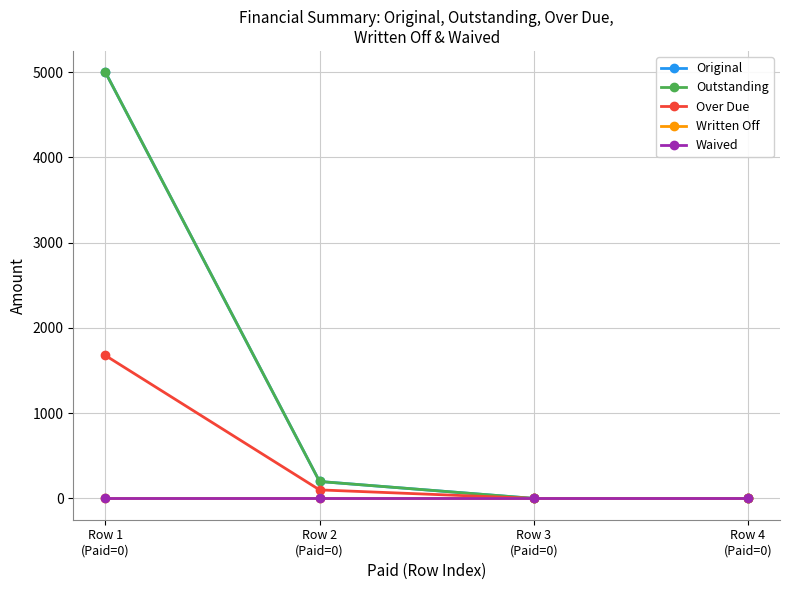

Does the chart have visible grid lines?

Yes